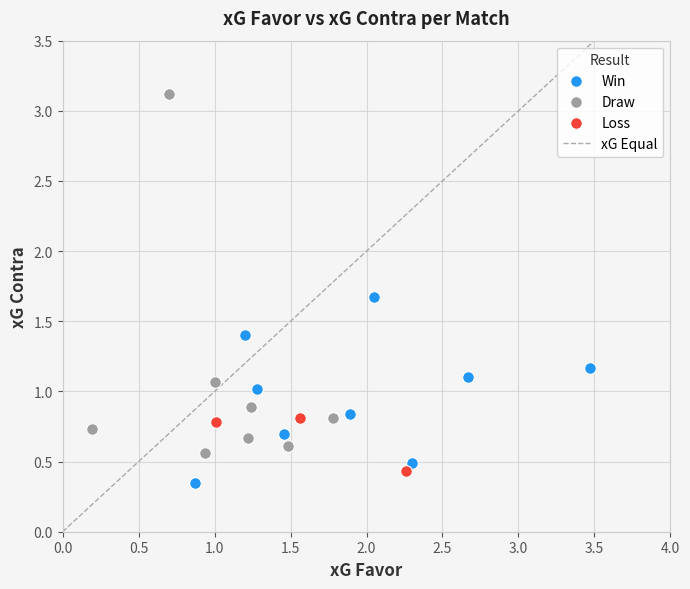

Which series reaches the maximum Y coordinate?

Draw